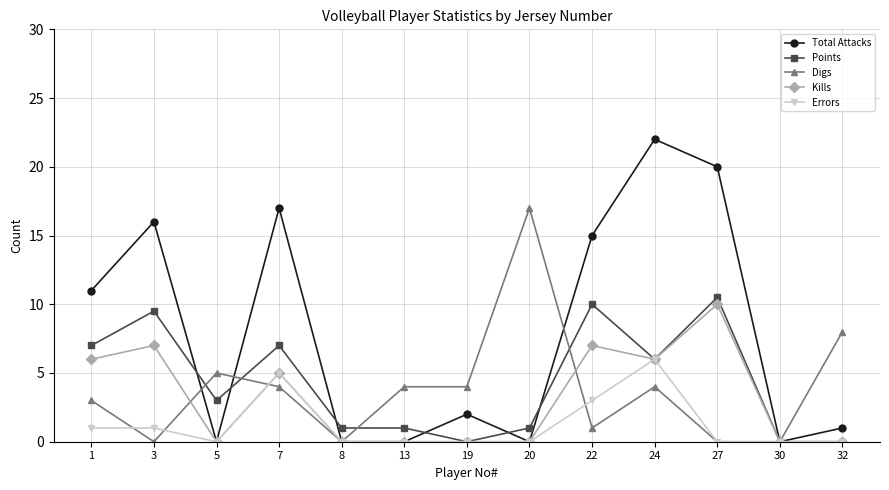

Which series has the largest range (max minus min)?

Total Attacks